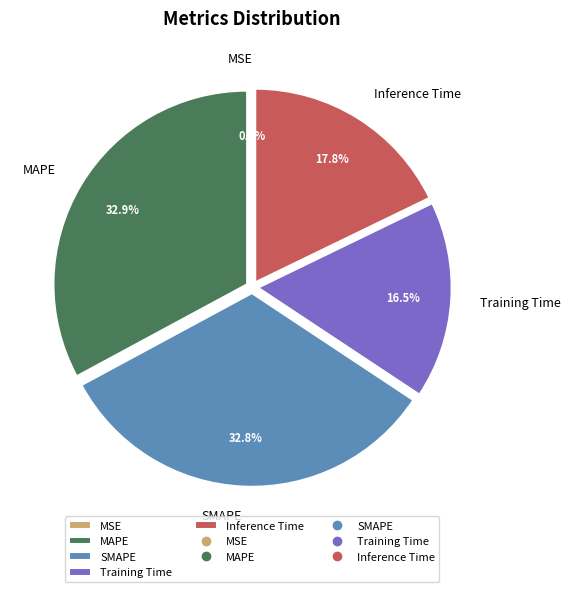

Which has a higher value, MAPE or Training Time?

MAPE